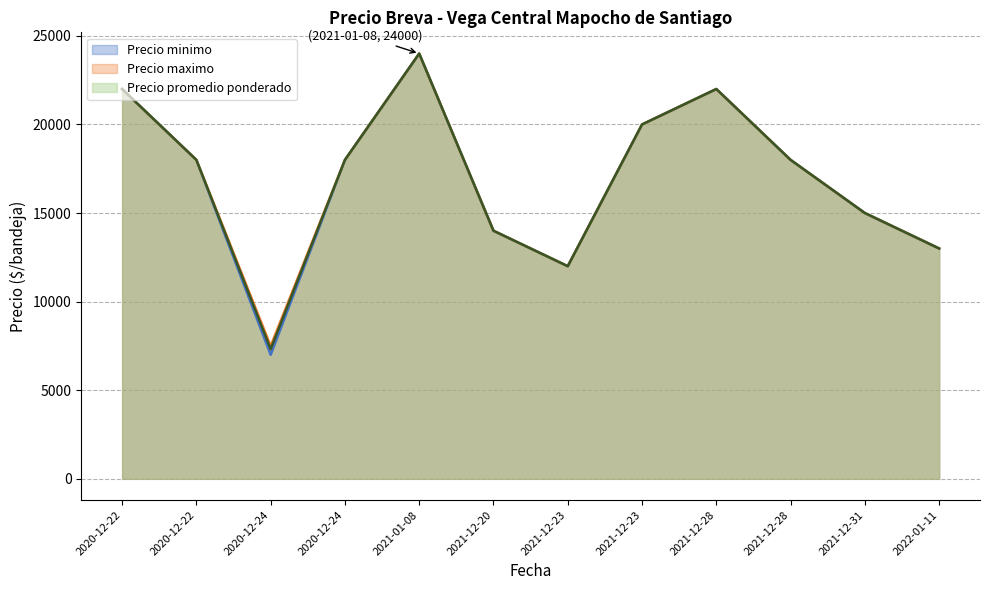

How many lines are shown in the chart?

3